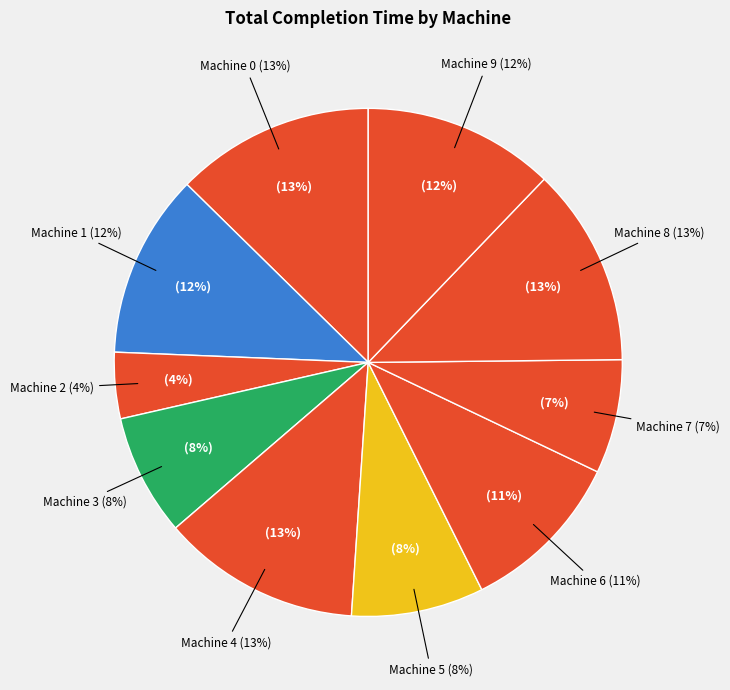

Between Machine 2 and Machine 4, which is larger?

Machine 4